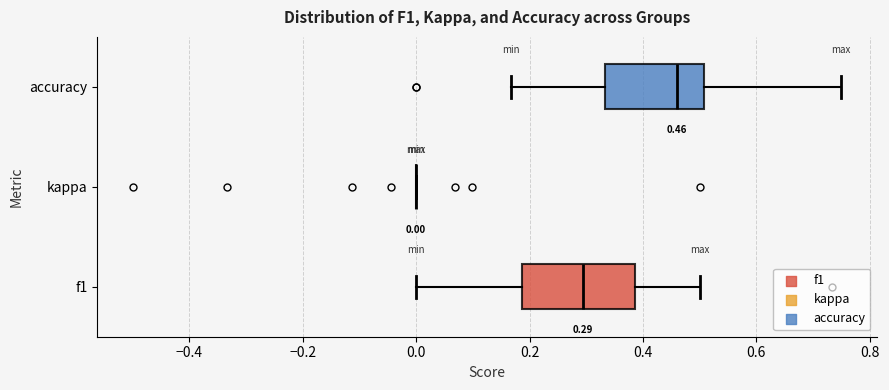

Which box is the widest, from its left edge to its right edge?

f1